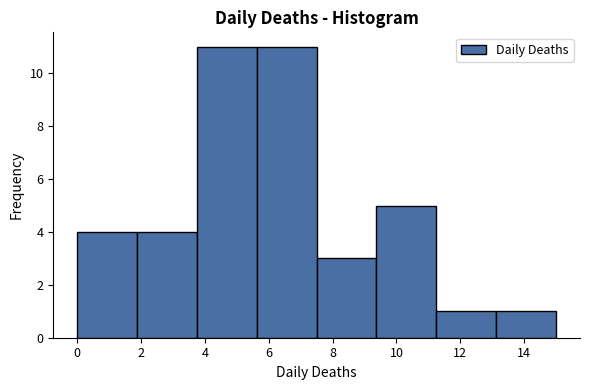

How tall is the bar that spans 3.8 to 5.6 on the x-axis? Neither the bar edges nor the heights are printed on the chart, so give them approximately, as read against the axes.

11